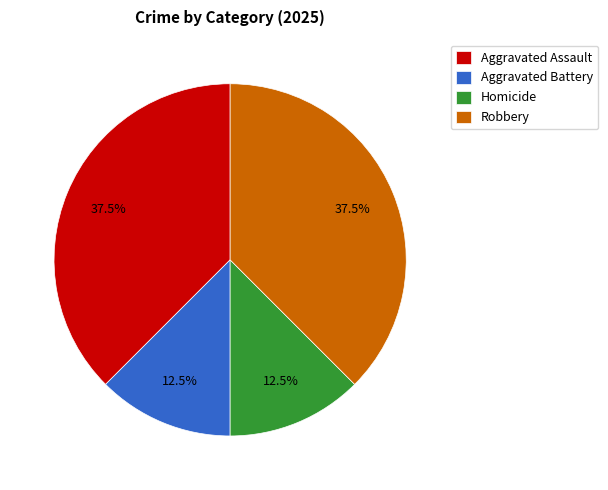

Is there a majority slice in this chart?

No